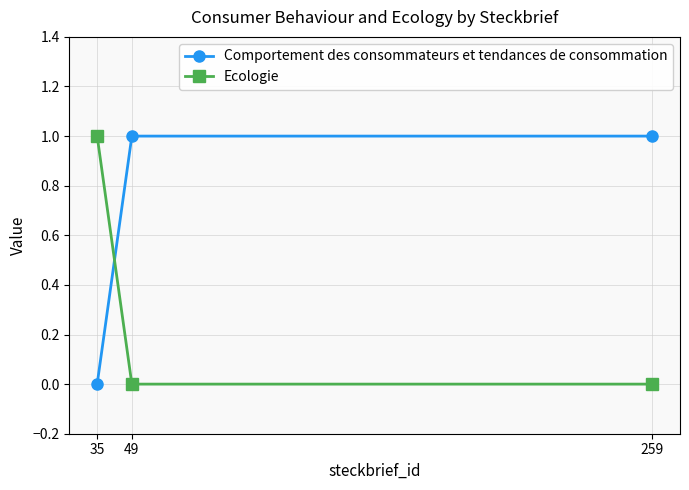

What is the value of the Comportement des consommateurs et tendances de consommation point at the 2nd from the left?

1